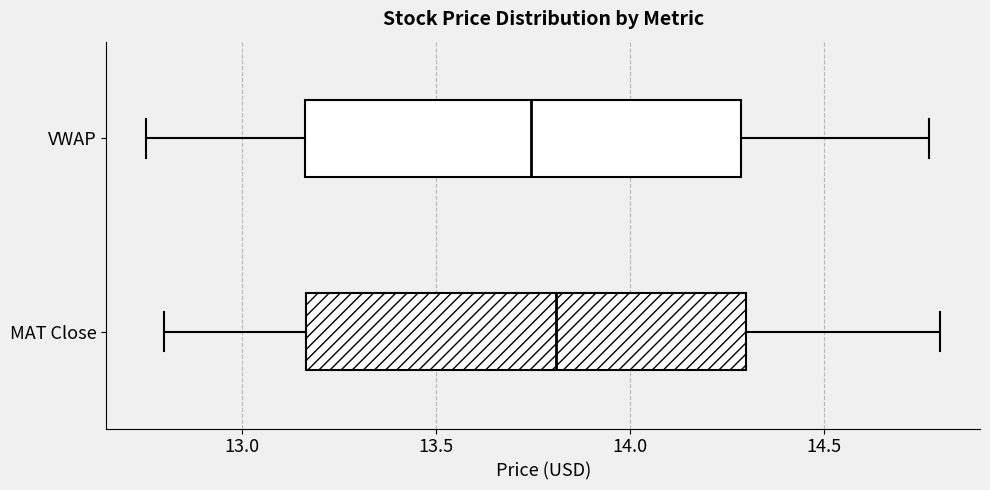

Reading bottom to top, read every box against the x-axis: the position of its median line, the range the box covers, and the ends of its whiskers. The values are not printed on the chart, so give them approximately, as read against the axis.

MAT Close: median 13.80, box 13.15 to 14.30, whiskers 12.80 to 14.80
VWAP: median 13.75, box 13.15 to 14.30, whiskers 12.75 to 14.75